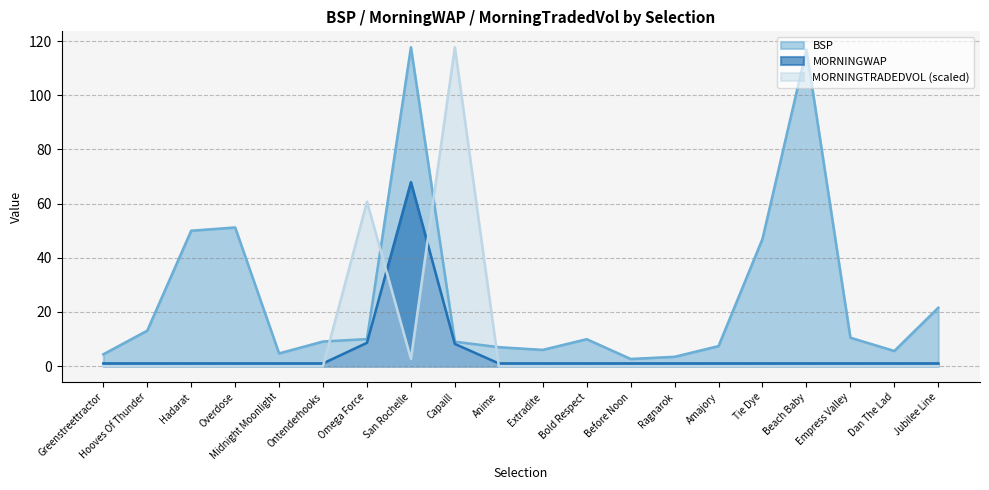

Which series has the widest spread of values?

MORNINGTRADEDVOL (scaled)